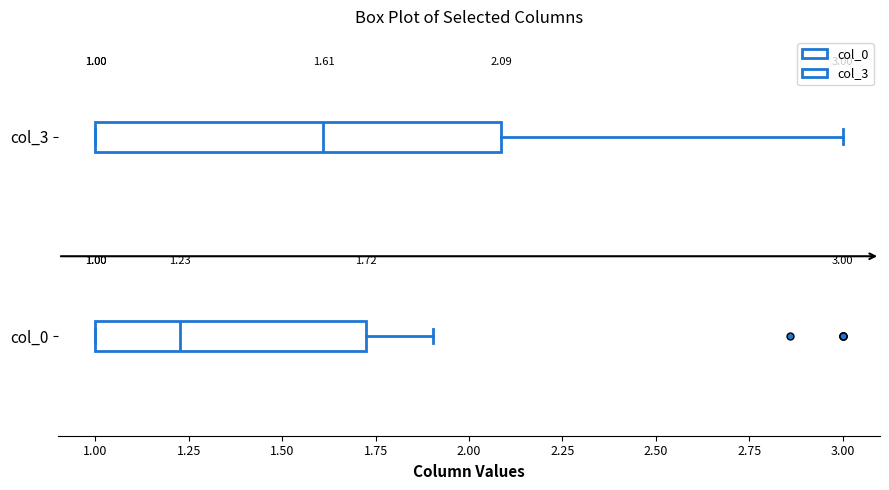

Comparing the boxes themselves (not the whiskers), which one is the widest?

col_3